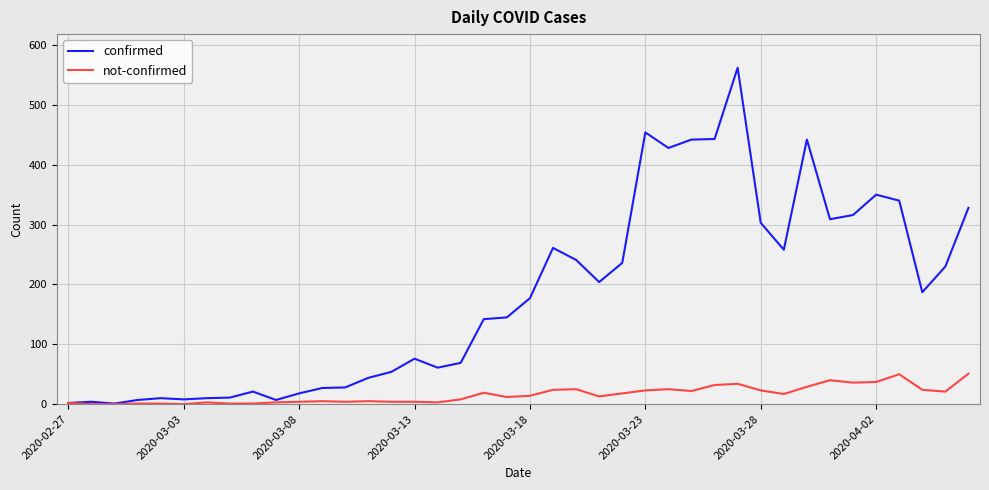

What is the highest value of the not-confirmed series?

51